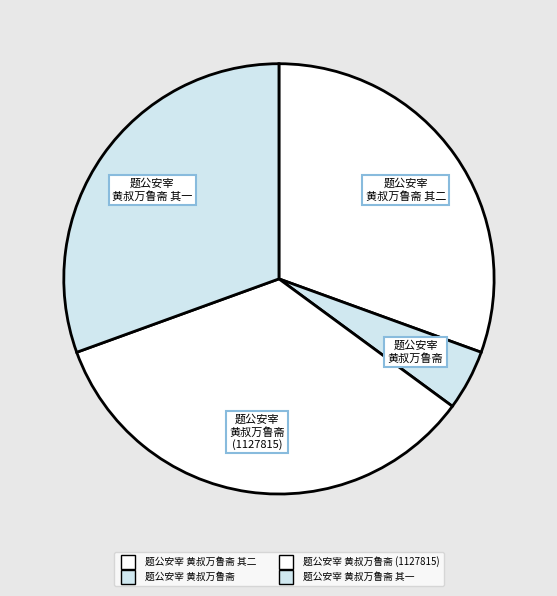

Count the number of slices in the pie.

4